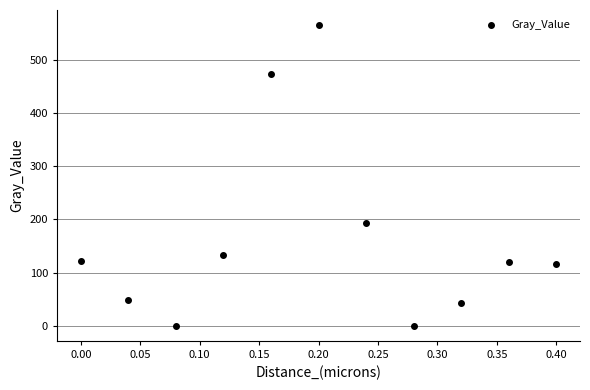

What is the range of X values (max minus min)?

0.4